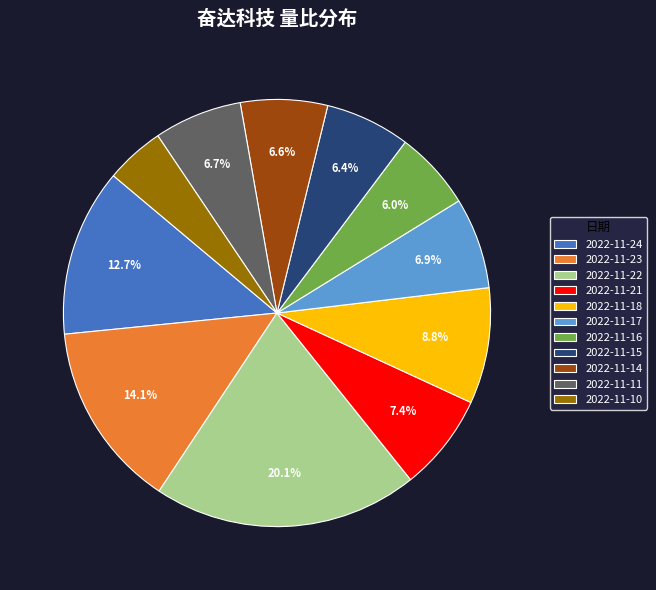

Count the number of slices in the pie.

11